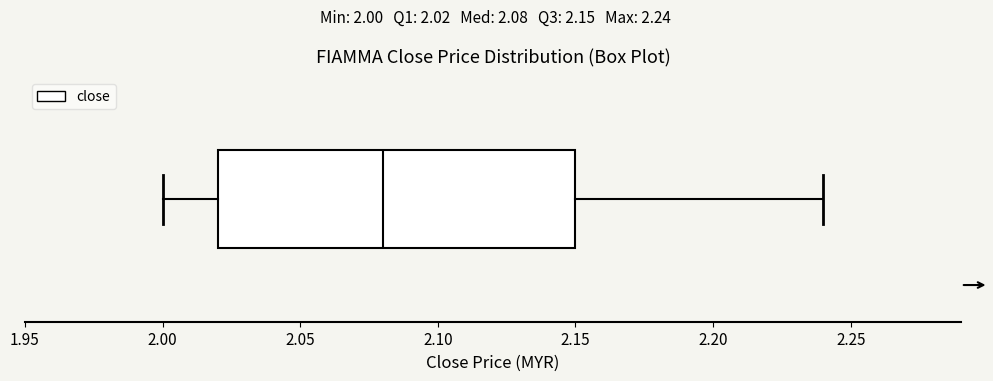

Where does the right whisker of the box end on the x-axis? The values are not printed on the chart, so give them approximately, as read against the axis.

2.24